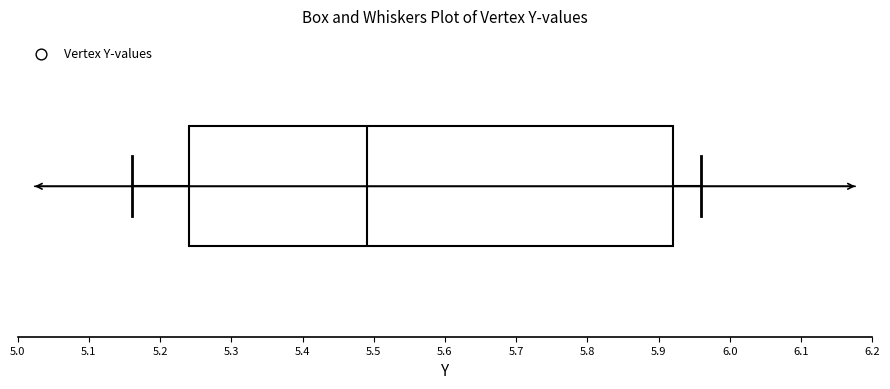

Read this box plot against the x-axis: the position of the median line, the range covered by the box, and the ends of both whiskers. The values are not printed on the chart, so give them approximately, as read against the axis.

median 5.49, box 5.24 to 5.92, whiskers 5.16 to 5.96